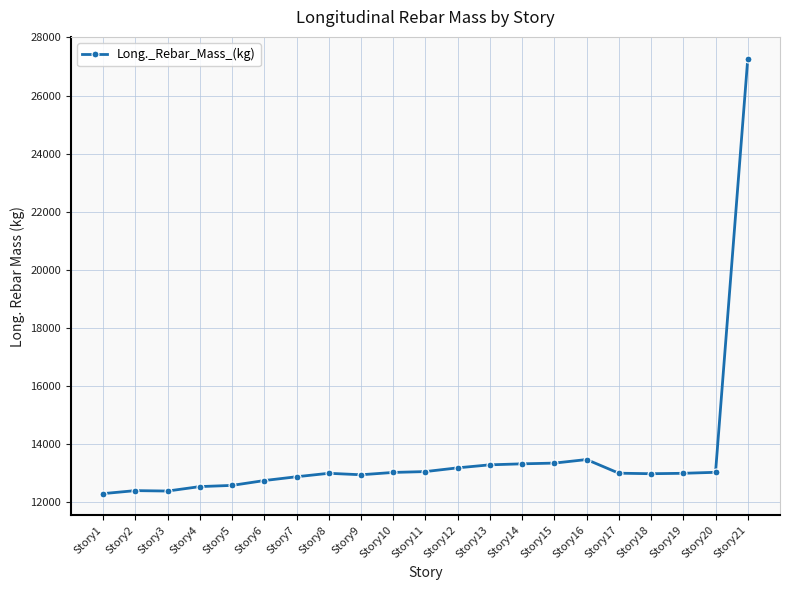

What is the change in value from Story7 to Story13?

+411.1